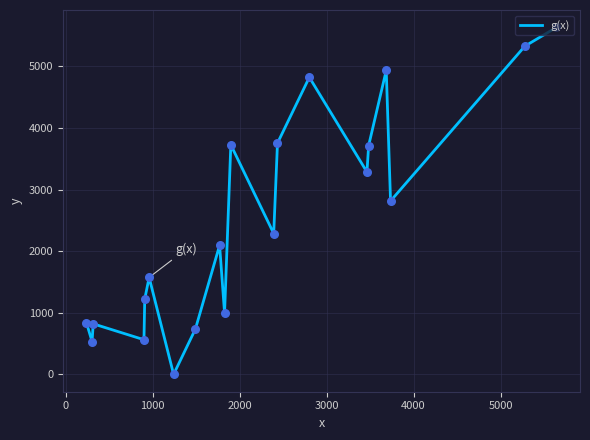

What is the difference between the maximum and minimum values?

5635.3